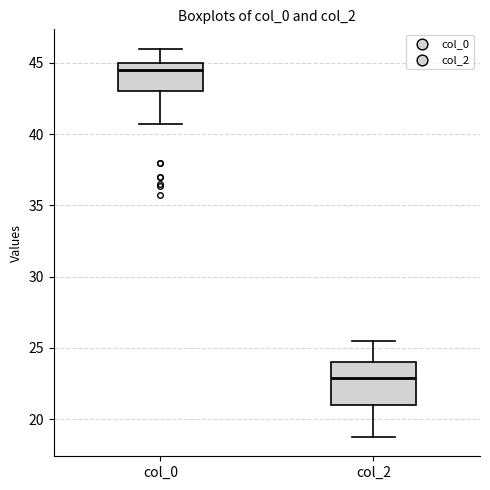

Comparing the boxes themselves (not the whiskers), which one is the tallest?

col_2